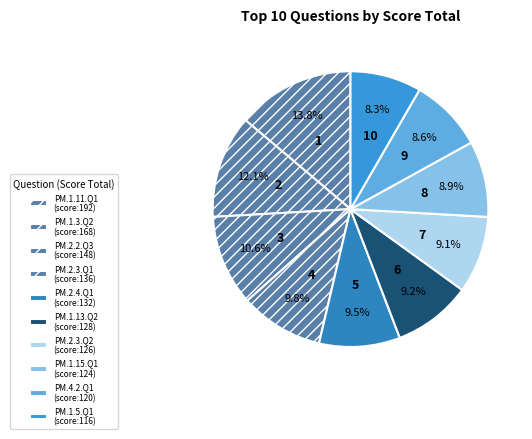

To the nearest percent, what percentage of the pie is PM.2.2.Q3?

11%